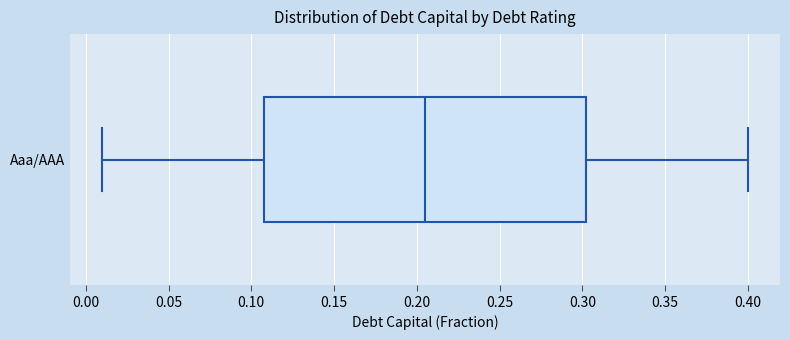

Transcribe this box plot: give where the median line is, the range the box spans, and where the two whiskers end, as read against the x-axis. The values are not printed on the chart, so give them approximately, as read against the axis.

median 0.205, box 0.110 to 0.305, whiskers 0.010 to 0.400